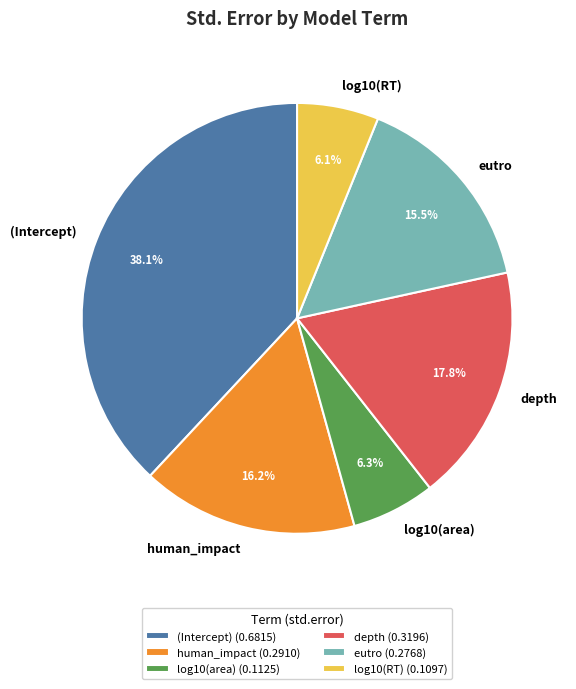

The human_impact slice represents 22% of the pie. True or false?

False